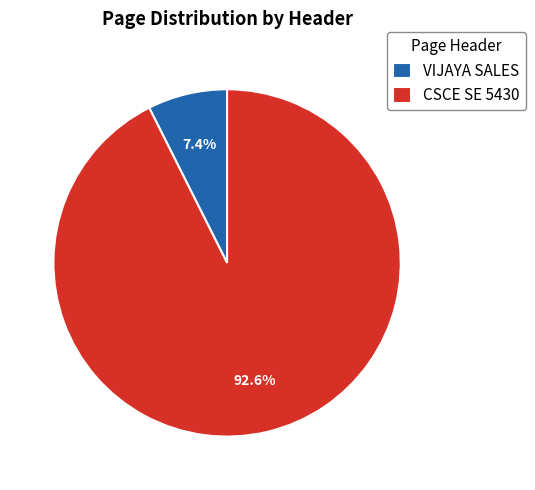

How many segments does this pie chart have?

2